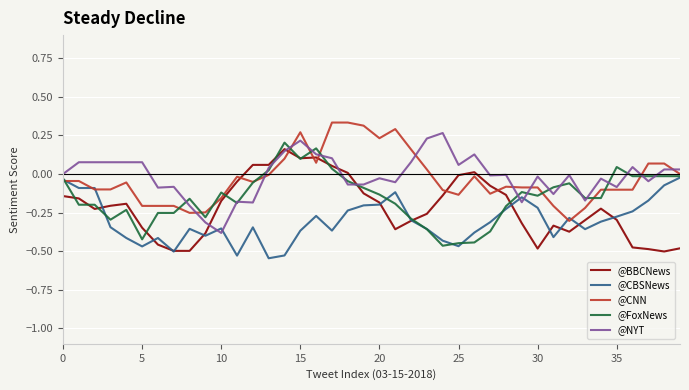

Which series ends up on top after the final intersection of @CBSNews and @NYT?

@NYT